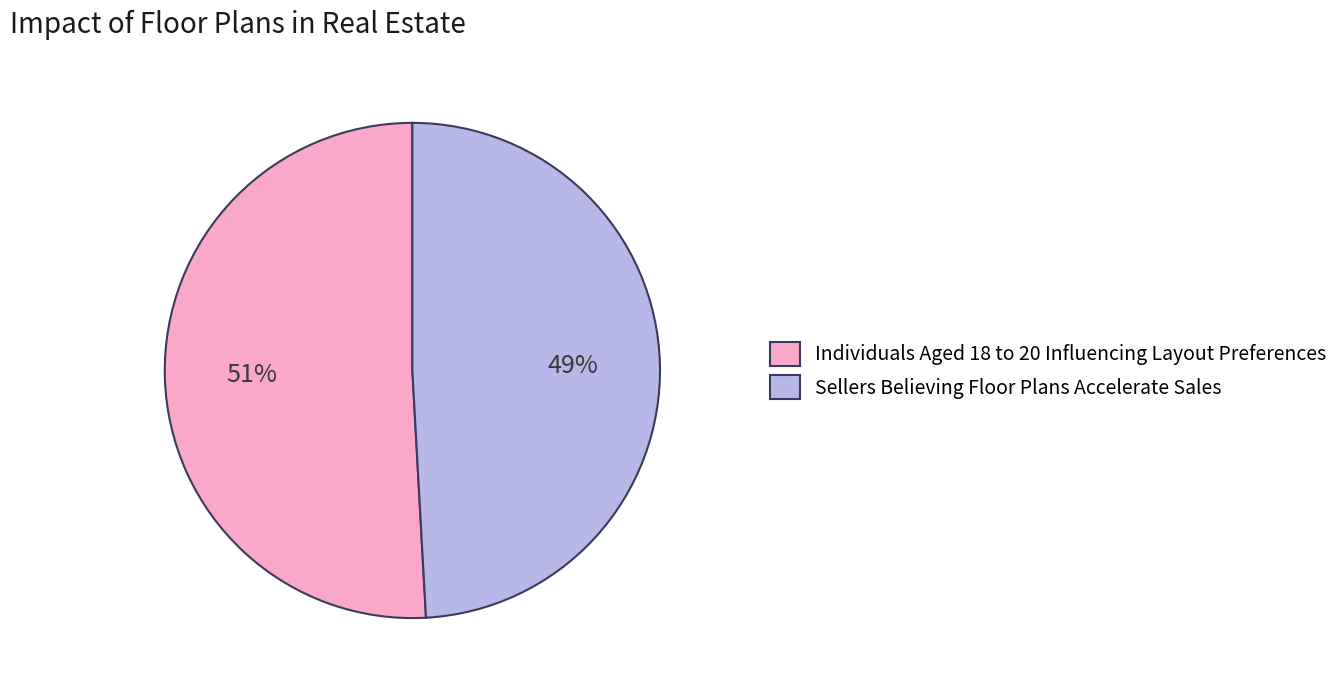

Do Sellers Believing Floor Plans Accelerate Sales and Individuals Aged 18 to 20 Influencing Layout Preferences together represent more than half of the pie?

Yes